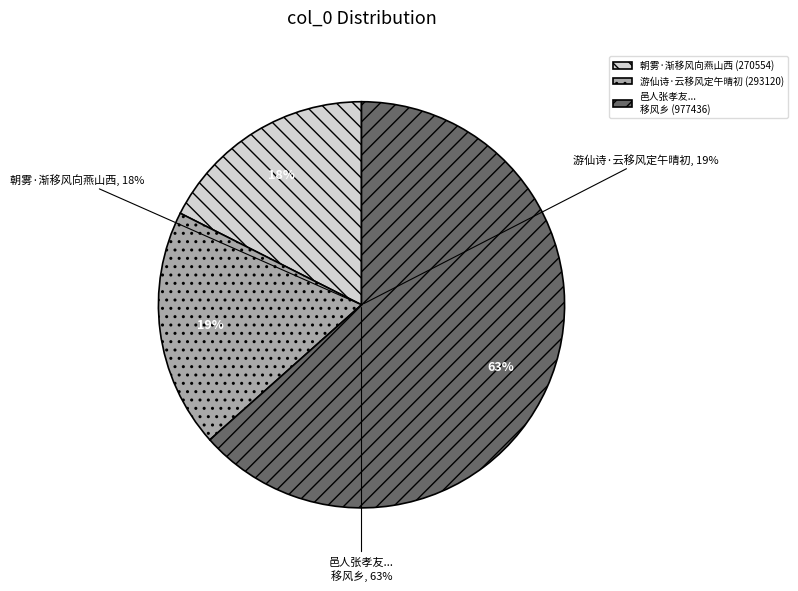

How many segments does this pie chart have?

3